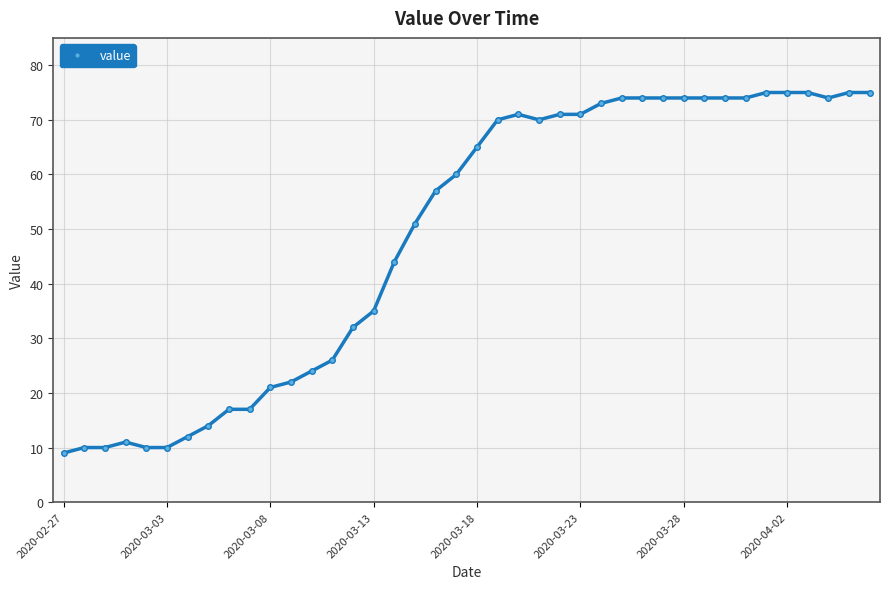

What is the average value?

49